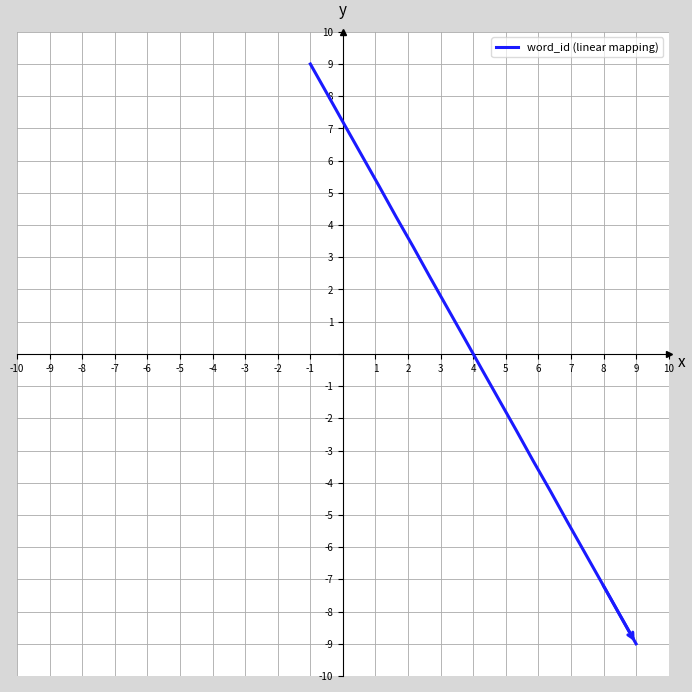

Is this an area chart (filled region under the line)?

No